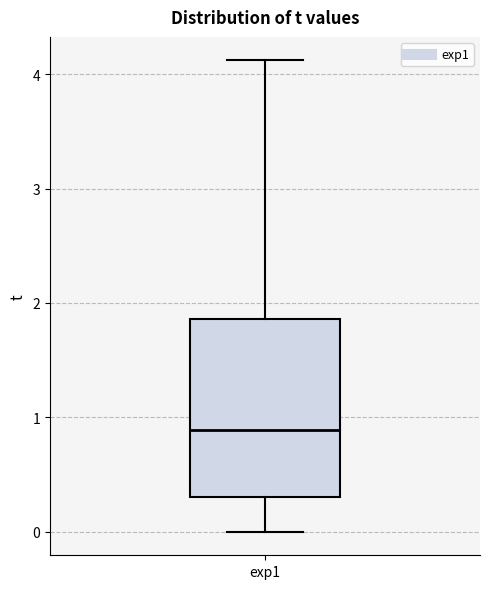

Where does the lower whisker of the box for exp1 end on the y-axis? The values are not printed on the chart, so give them approximately, as read against the axis.

0.0